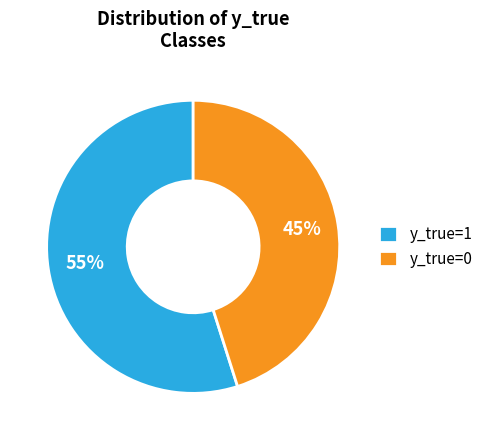

Do y_true=1 and y_true=0 together represent more than half of the pie?

Yes